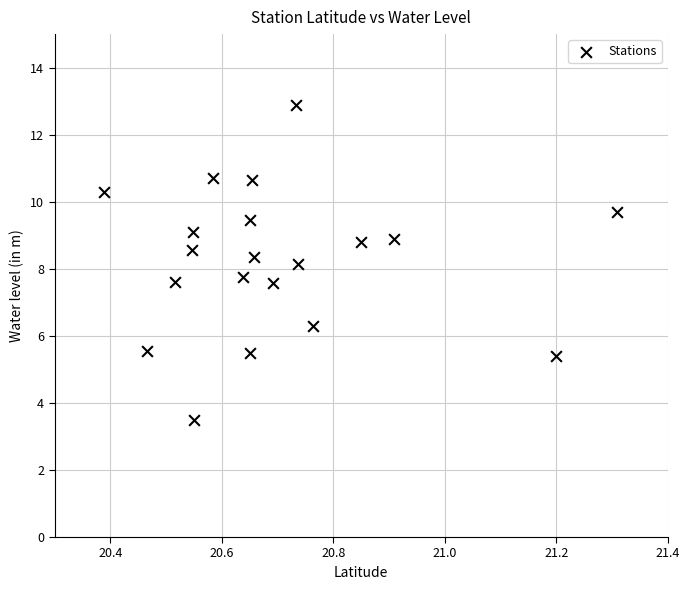

What is the range of X values (max minus min)?

0.9